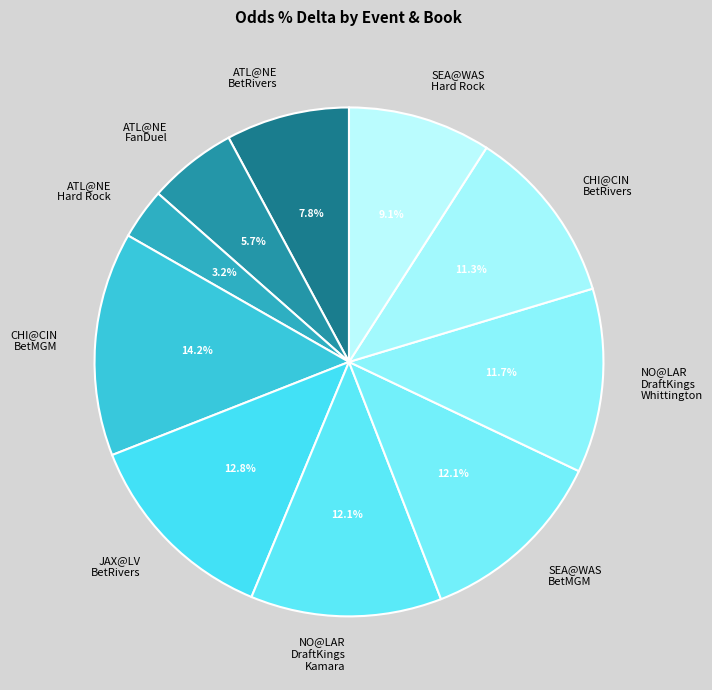

What percentage do NO@LAR DraftKings Kamara and JAX@LV BetRivers together represent?

24.9%